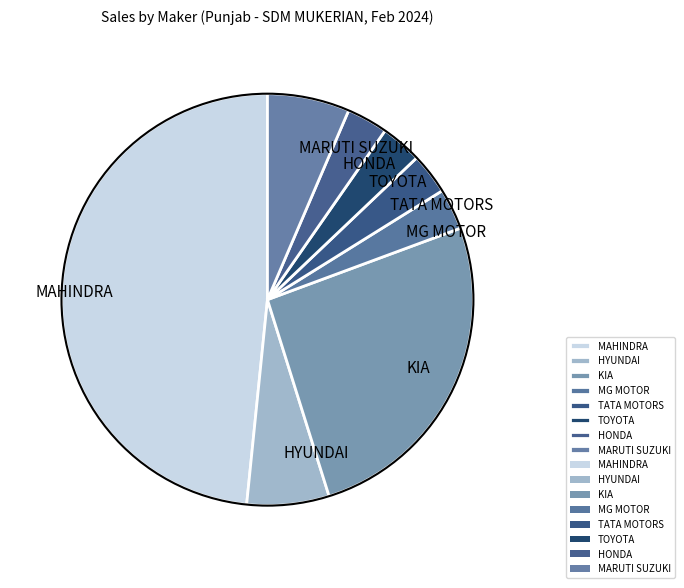

Is the sum of MAHINDRA and KIA greater than half?

Yes